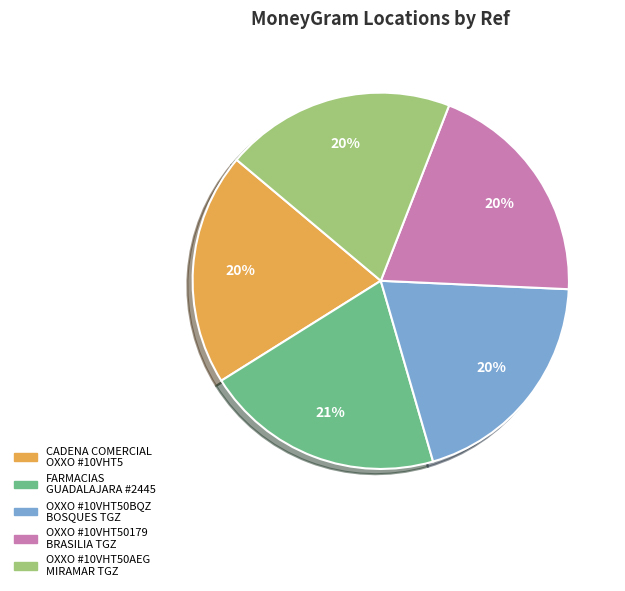

To the nearest percent, what is the average slice percentage?

20%